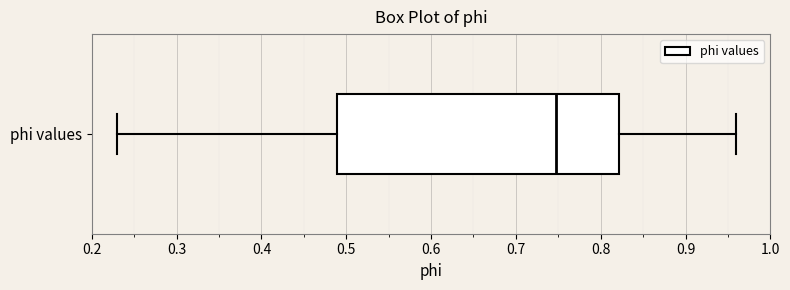

Transcribe this box plot: give where the median line is, the range the box spans, and where the two whiskers end, as read against the x-axis. The values are not printed on the chart, so give them approximately, as read against the axis.

median 0.75, box 0.49 to 0.82, whiskers 0.23 to 0.96